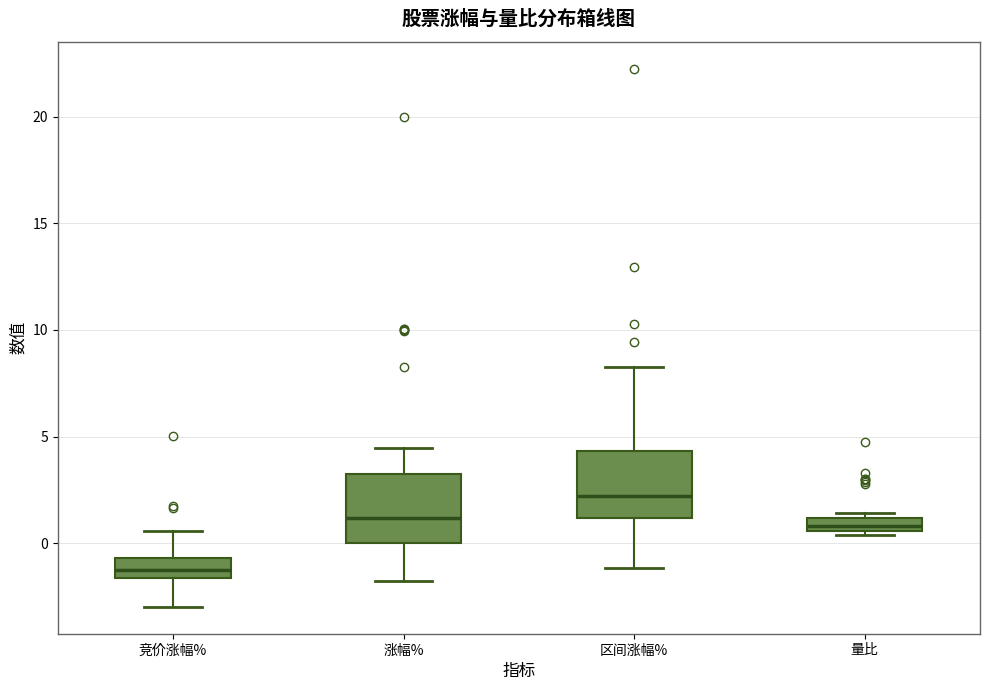

Which box's median line is the lowest?

竞价涨幅%